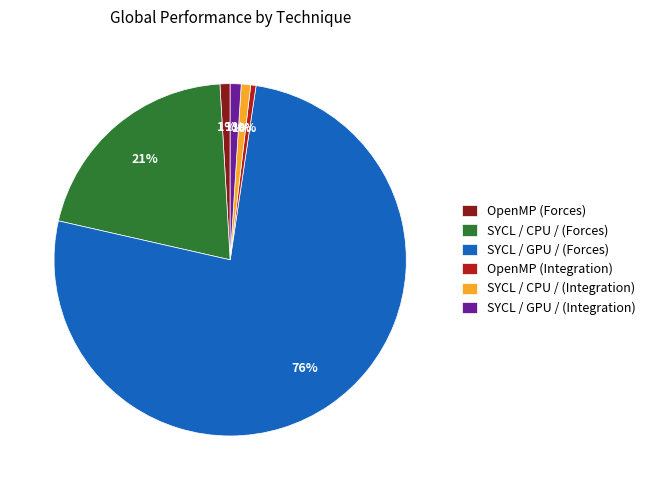

Is the sum of OpenMP (Forces) and SYCL / CPU / (Integration) greater than half?

No